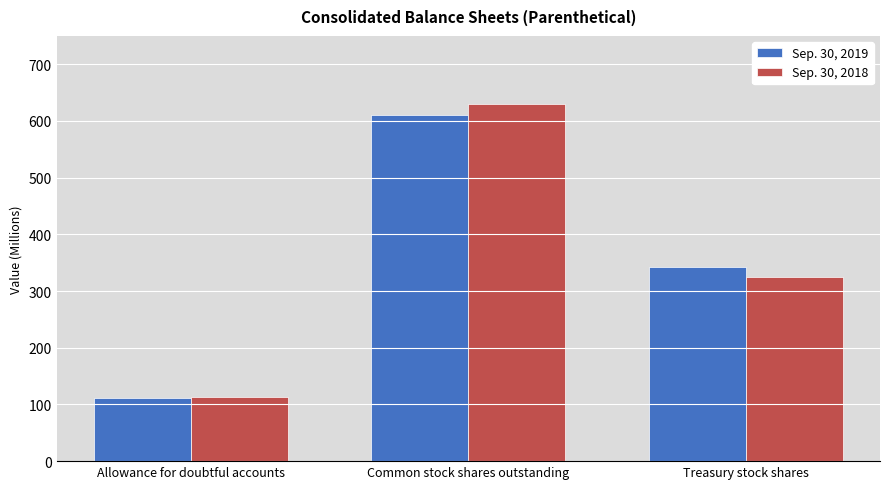

Reading right to left, what are all the values shown in this chart?

Sep. 30, 2019: Treasury stock shares=342.4	Common stock shares outstanding=611.0	Allowance for doubtful accounts=112.0
Sep. 30, 2018: Treasury stock shares=324.2	Common stock shares outstanding=629.2	Allowance for doubtful accounts=113.0